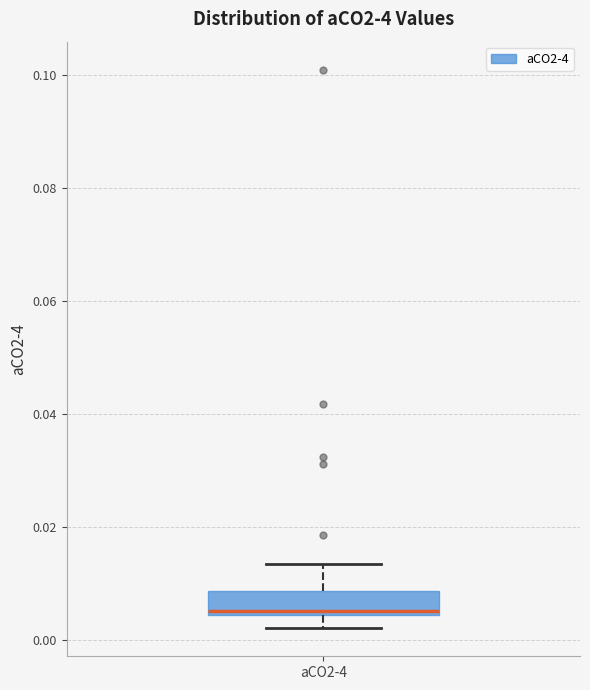

Where does the median line of the box for aCO2-4 sit on the y-axis? The values are not printed on the chart, so give them approximately, as read against the axis.

0.006